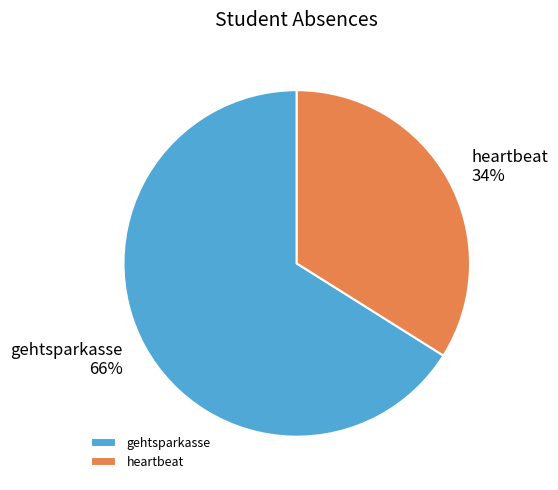

What is the largest slice in the pie chart?

gehtsparkasse